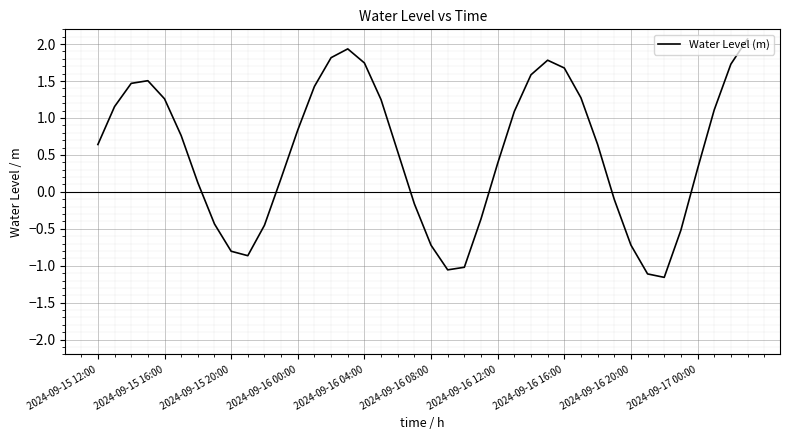

What is the smallest value displayed?

-1.2